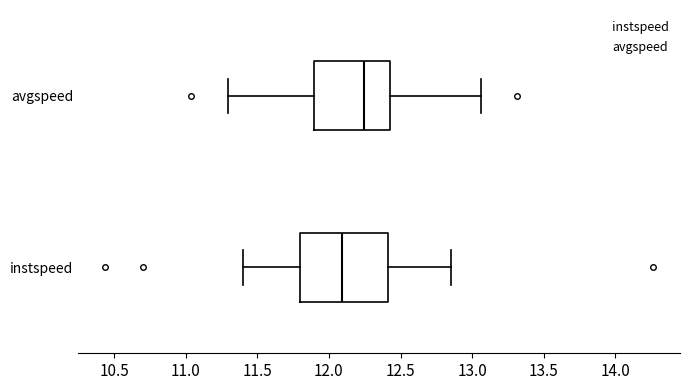

Reading bottom to top, read every box against the x-axis: the position of its median line, the range the box covers, and the ends of its whiskers. The values are not printed on the chart, so give them approximately, as read against the axis.

instspeed: median 12.10, box 11.80 to 12.40, whiskers 11.40 to 12.85
avgspeed: median 12.25, box 11.90 to 12.45, whiskers 11.30 to 13.05